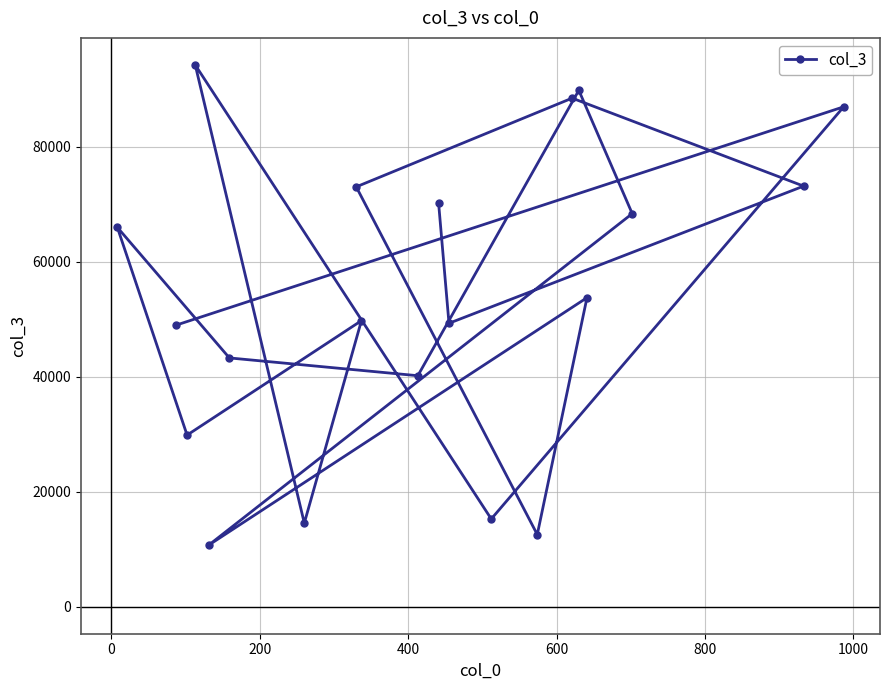

What is the difference between the maximum and second lowest values?

81699